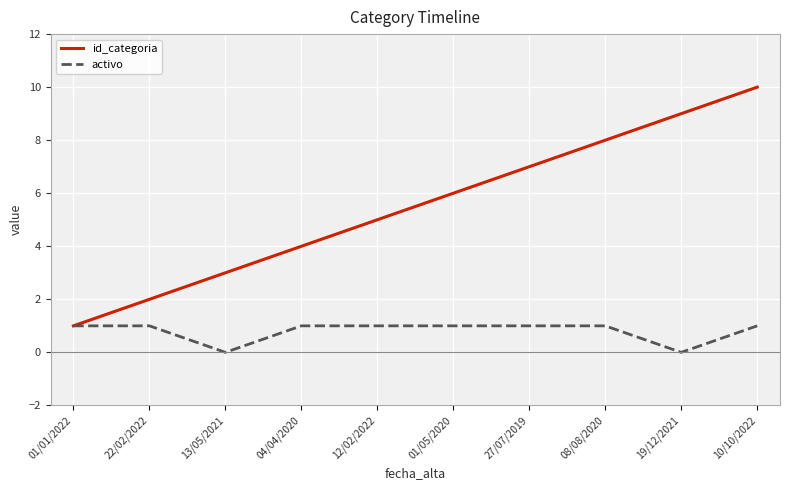

What is the average value of the activo series?

1